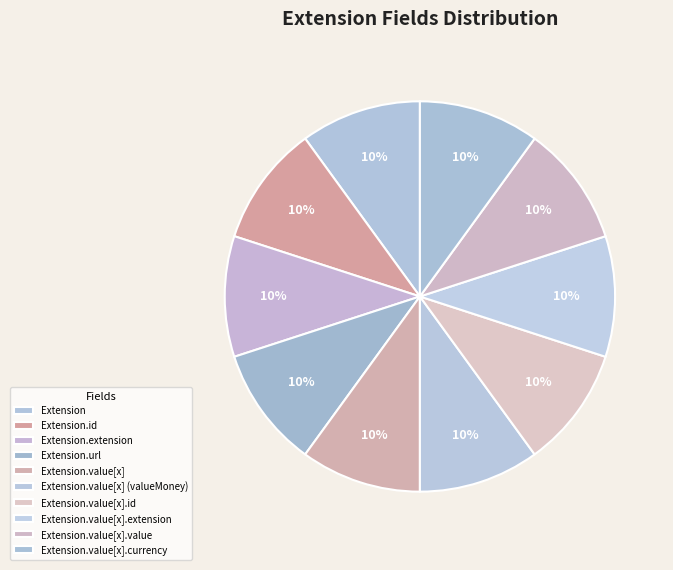

How many slices are in this pie chart?

10